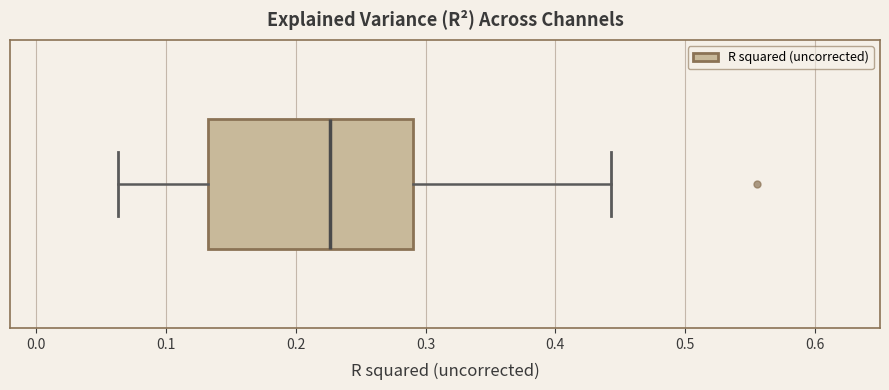

Where is the left edge of the box on the x-axis? The values are not printed on the chart, so give them approximately, as read against the axis.

0.13